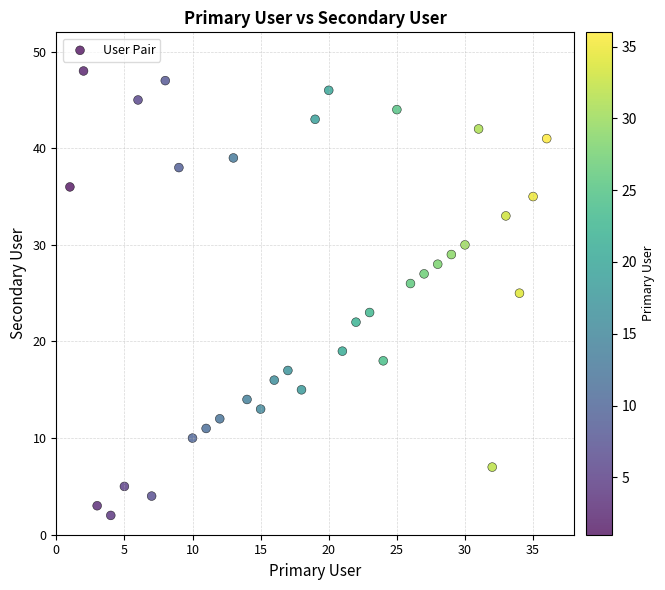

What is the range of Y values (max minus min)?

46